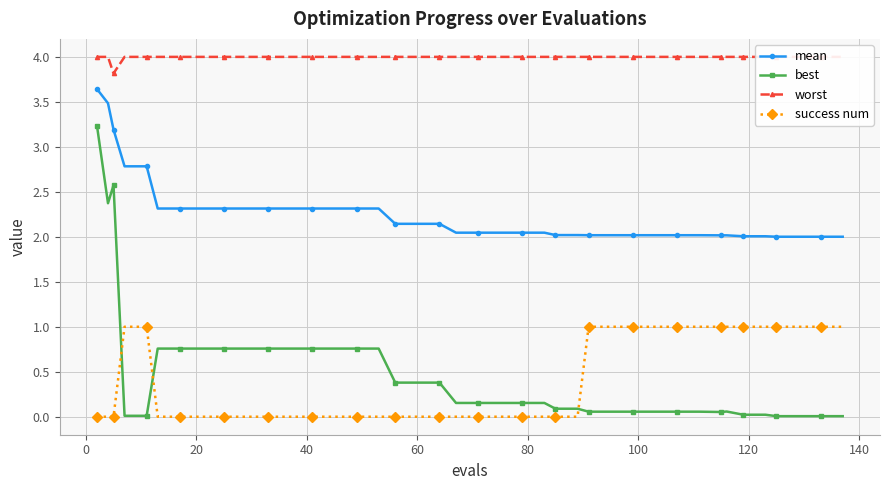

Which series has the widest spread of values?

best